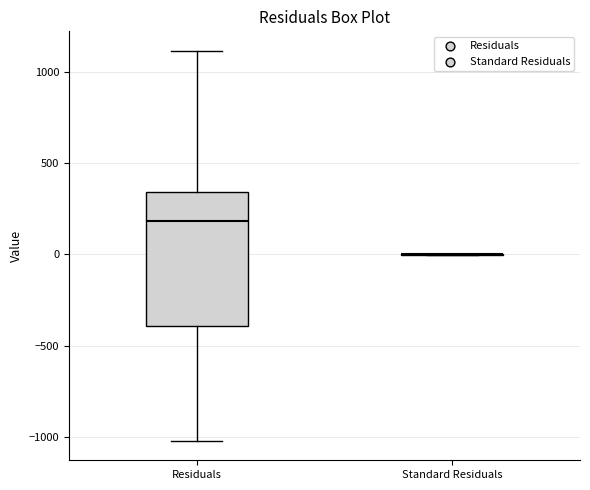

Where is the upper edge of the box for Residuals on the y-axis? The values are not printed on the chart, so give them approximately, as read against the axis.

350